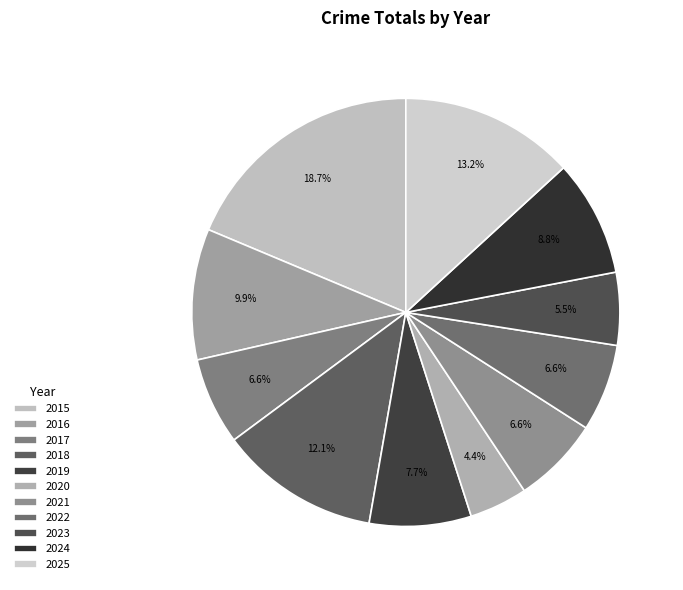

What is the ratio of the value at 2018 to the value at 2016?

1.2